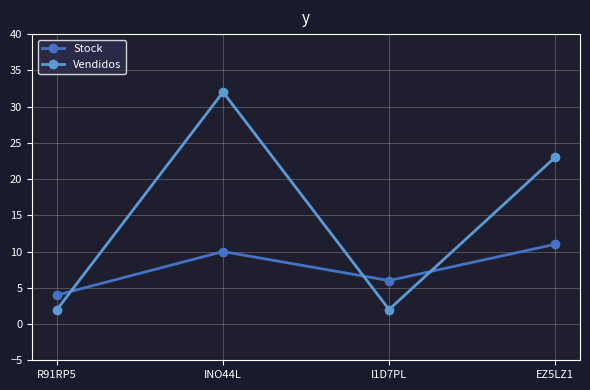

Reading left to right, what are all the values shown in this chart?

Stock: 4	10	6	11
Vendidos: 2	32	2	23